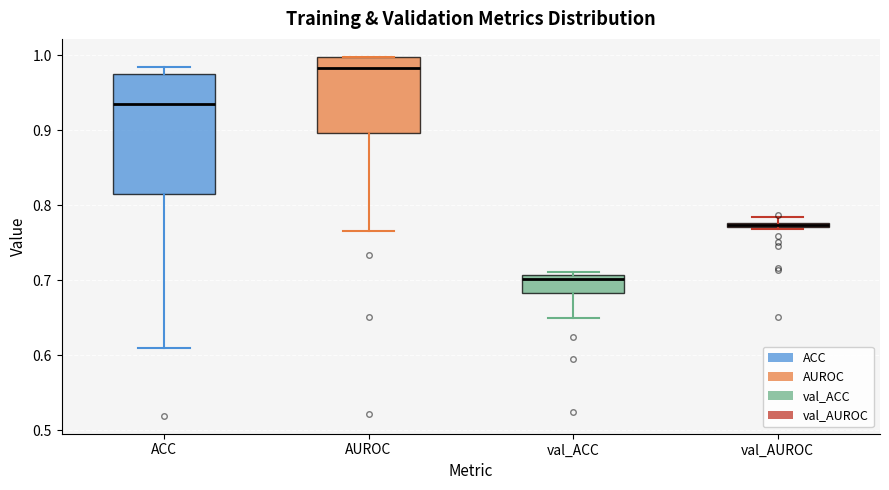

Where does the lower whisker of the box for ACC end on the y-axis? The values are not printed on the chart, so give them approximately, as read against the axis.

0.61